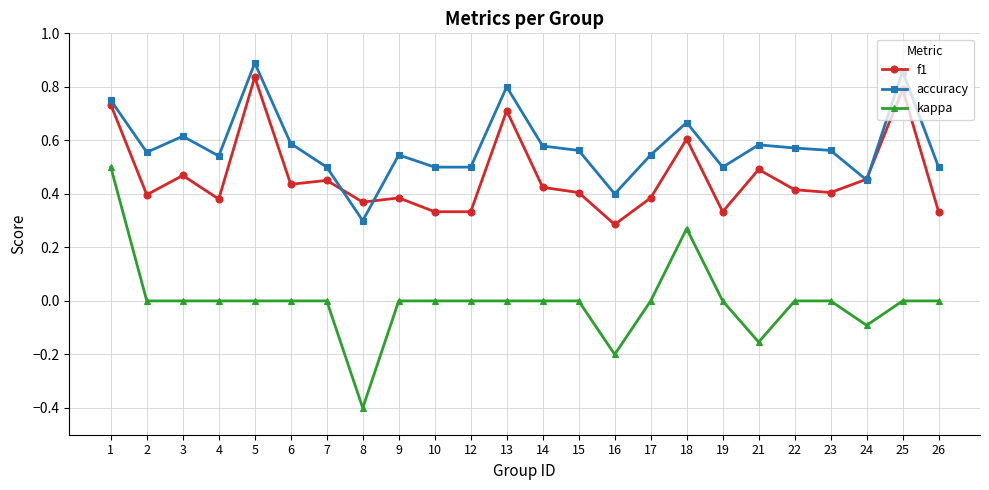

What are all the series names shown in the legend?

f1, accuracy, kappa